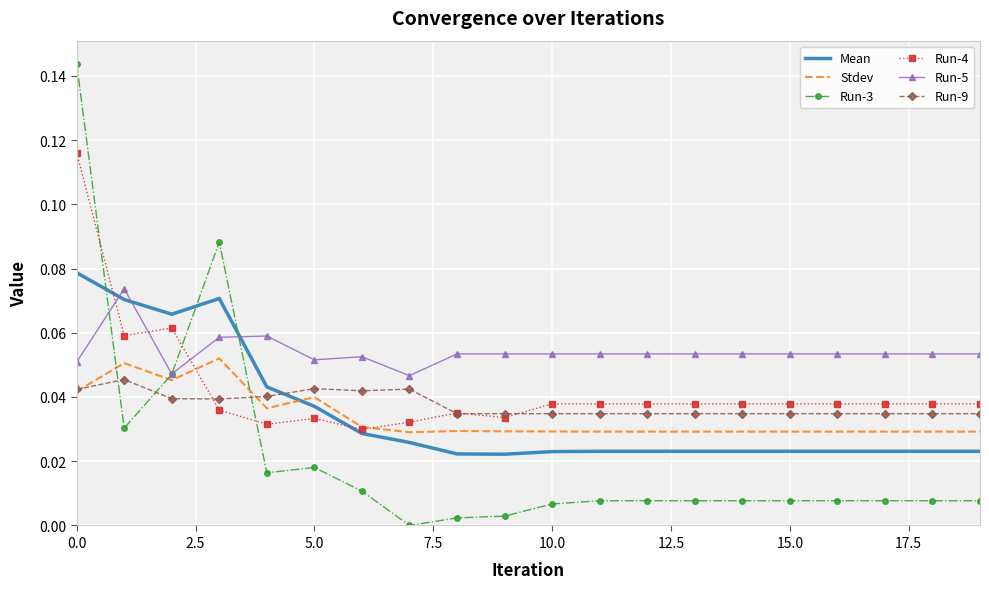

Which series ends up on top after the final intersection of Mean and Stdev?

Stdev